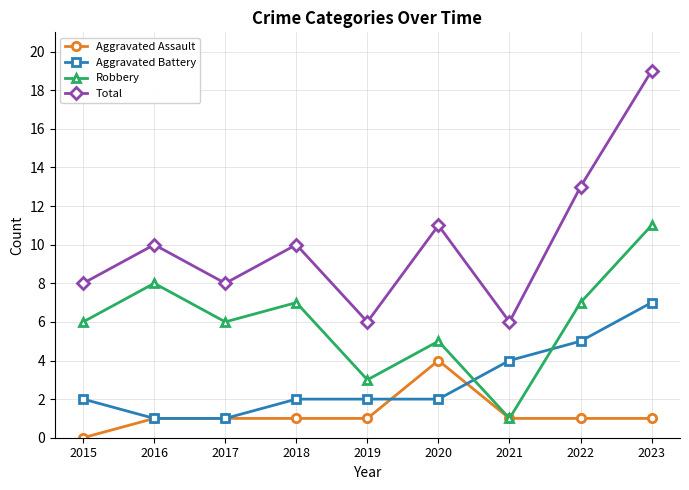

What is the total value across all series at 2017?

16